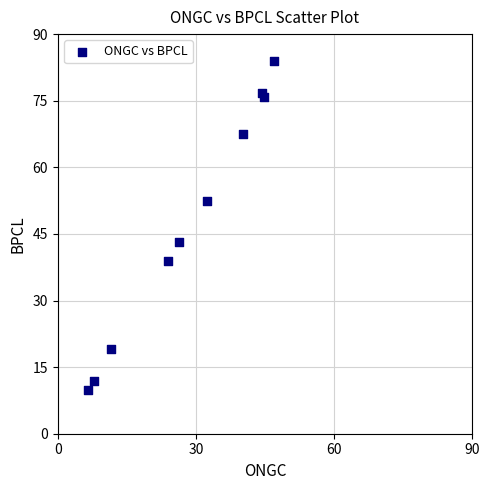

What Y value in the scatter plot is closest to 46?

43.2